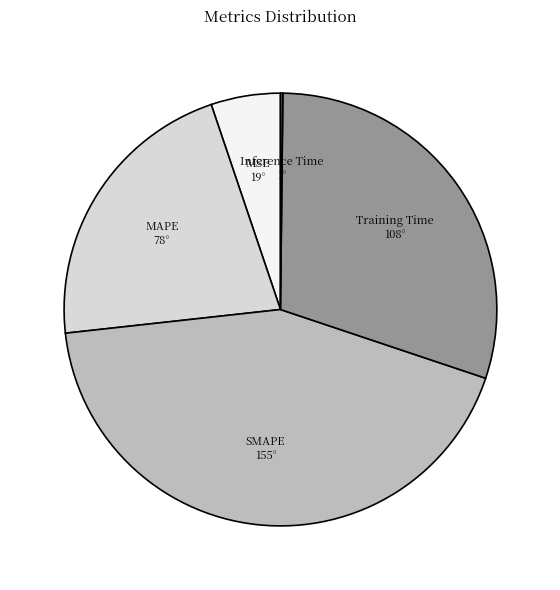

Which category has the biggest portion of the pie?

SMAPE